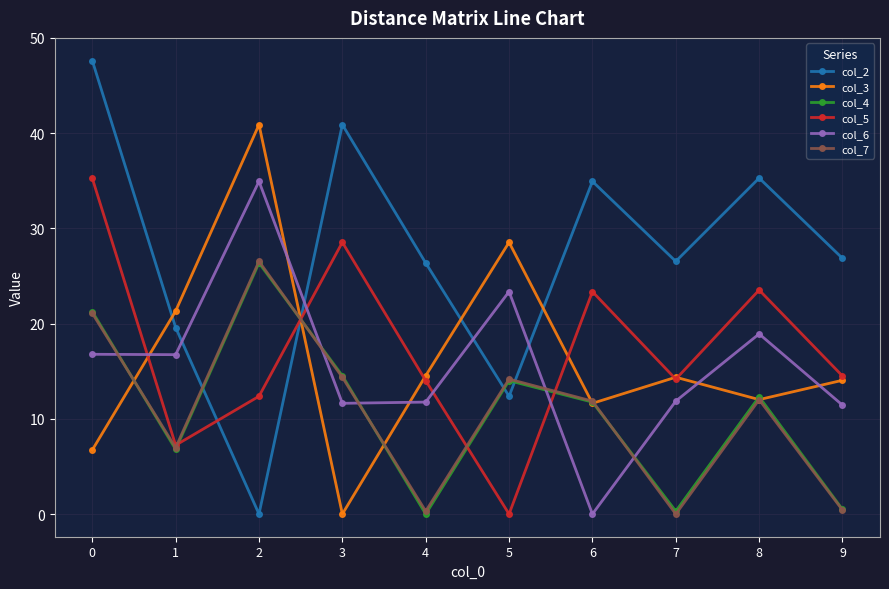

What is the value of the col_3 point at the 5th from the left?

14.5